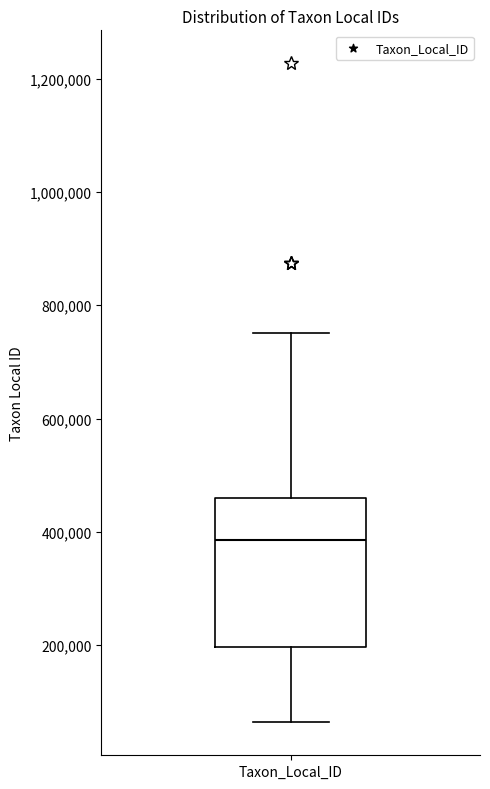

Where does the lower whisker of the box for Taxon_Local_ID end on the y-axis? The values are not printed on the chart, so give them approximately, as read against the axis.

60000